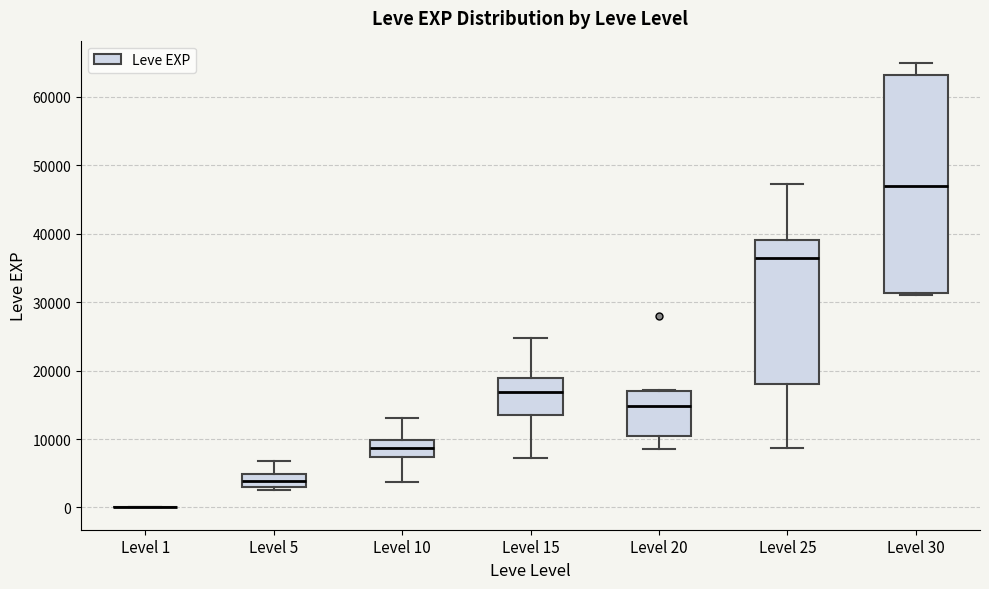

Reading left to right, transcribe this box plot: for each box, give where its median line is, the range the box spans, and where its two whiskers end, as read against the y-axis. The values are not printed on the chart, so give them approximately, as read against the axis.

Level 1: box collapsed to a line at 0, whiskers 0 to 0
Level 5: median 4000, box 3000 to 5000, whiskers 2000 to 7000
Level 10: median 9000, box 7000 to 10000, whiskers 4000 to 13000
Level 15: median 17000, box 14000 to 19000, whiskers 7000 to 25000
Level 20: median 15000, box 10000 to 17000, whiskers 9000 to 17000
Level 25: median 36000, box 18000 to 39000, whiskers 9000 to 47000
Level 30: median 47000, box 31000 to 63000, whiskers 31000 to 65000